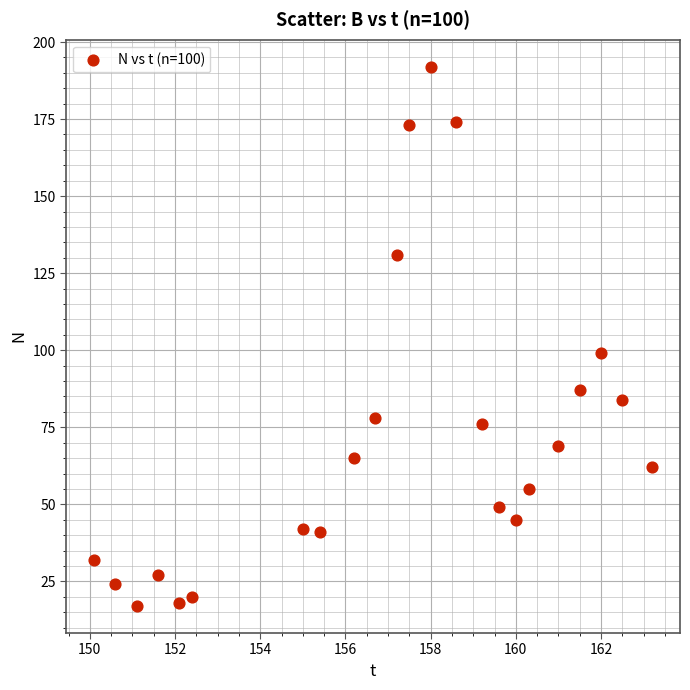

What Y value in the scatter plot is closest to 104?

99